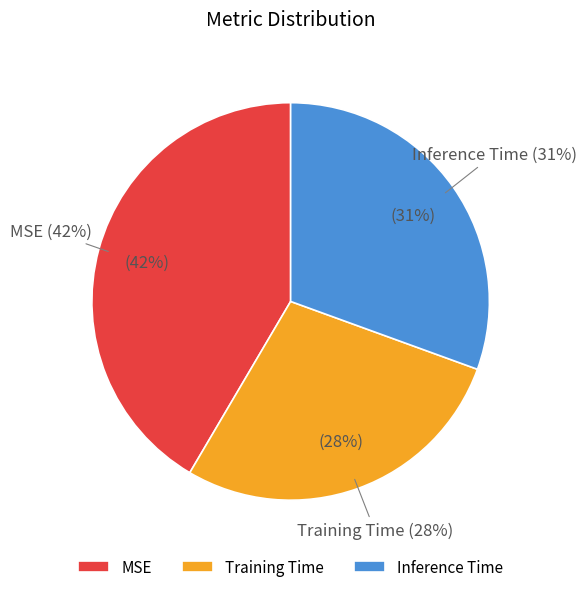

Is there any slice that represents more than half of the pie?

No